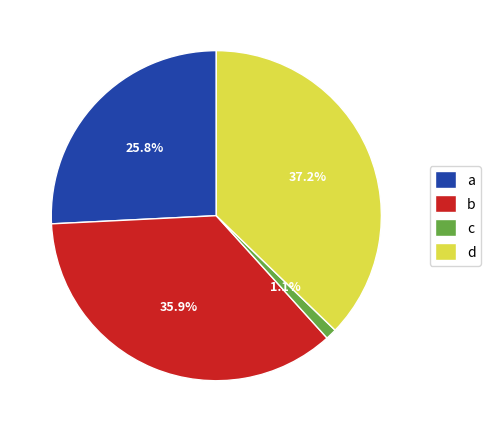

To the nearest percent, what portion does b represent?

36%